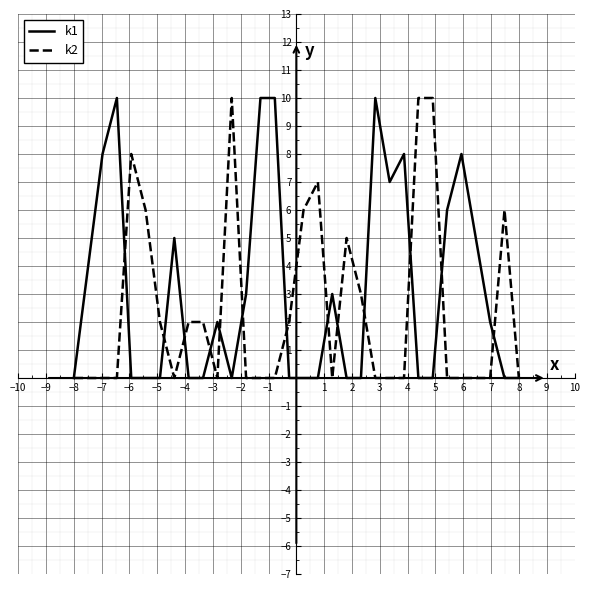

How many lines are shown in the chart?

2